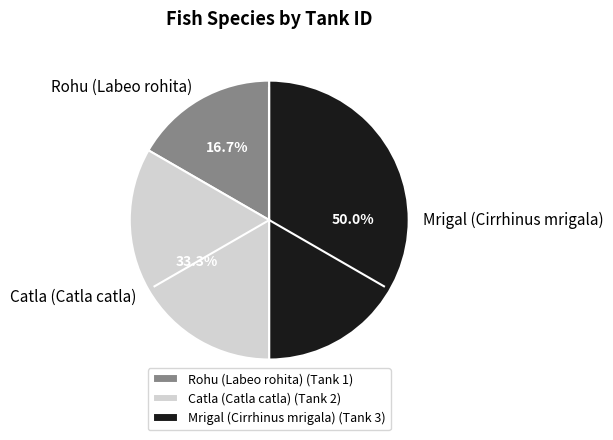

To the nearest percent, what is the combined percentage of Mrigal (Cirrhinus mrigala) and Catla (Catla catla)?

83%